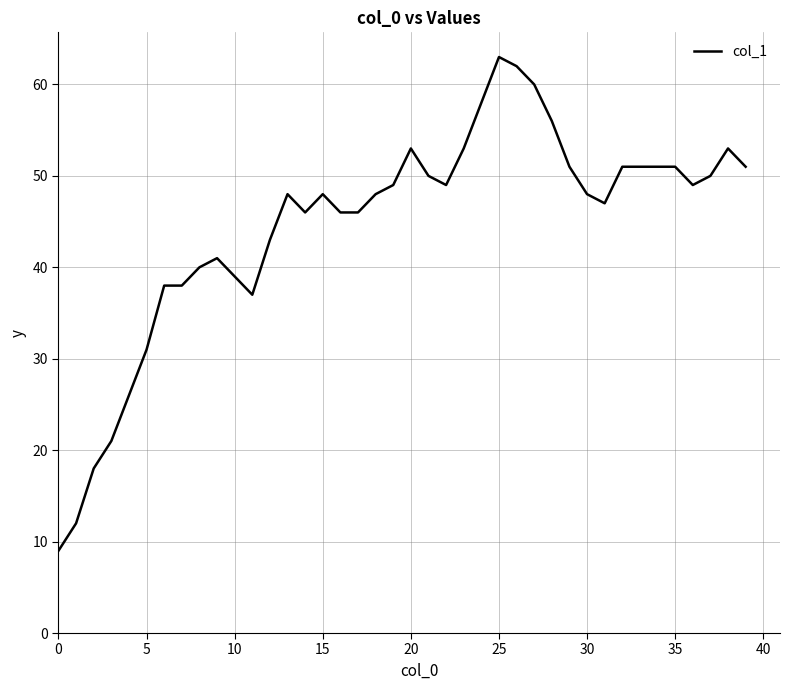

What is the smallest value displayed?

9